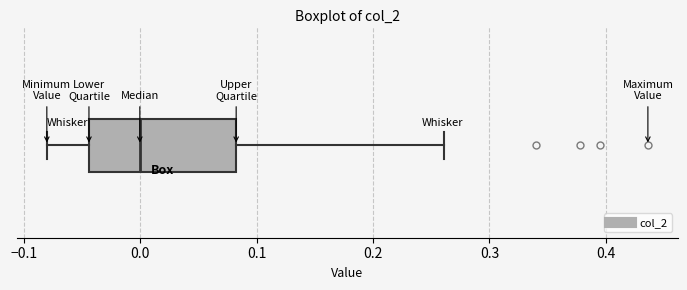

Transcribe this box plot: give where the median line is, the range the box spans, and where the two whiskers end, as read against the x-axis. The values are not printed on the chart, so give them approximately, as read against the axis.

median 0.00, box -0.04 to 0.08, whiskers -0.08 to 0.26